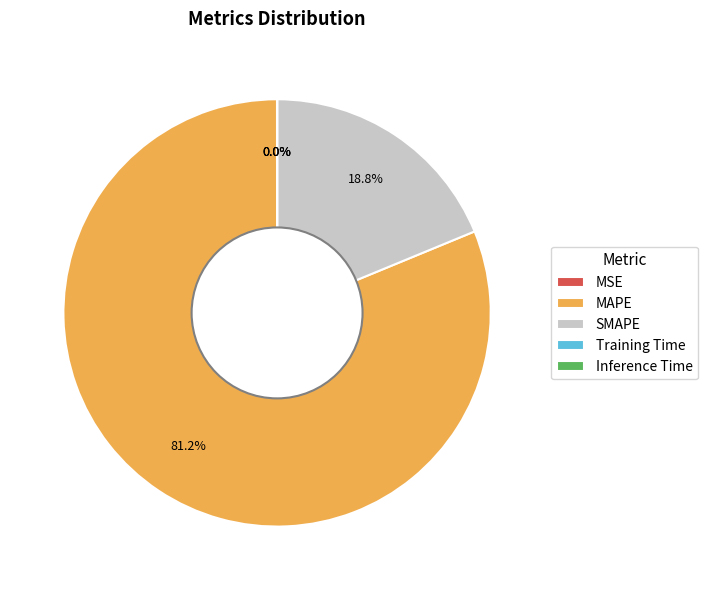

What is the largest slice in the pie chart?

MAPE